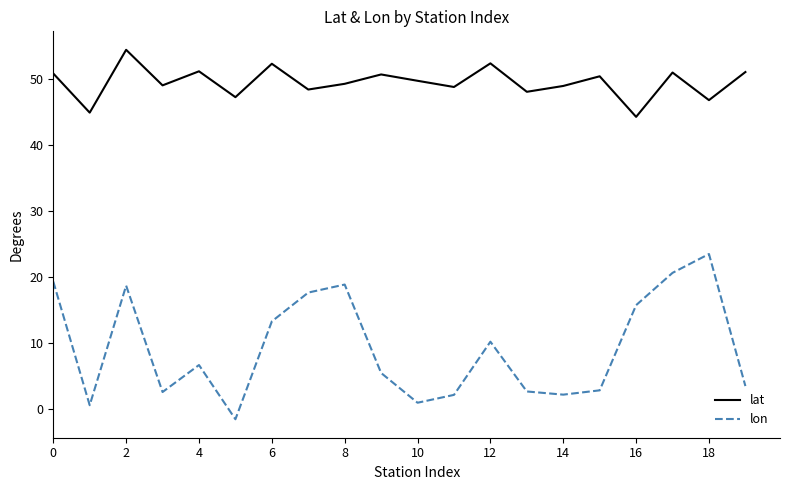

What is the greatest value displayed?

54.3